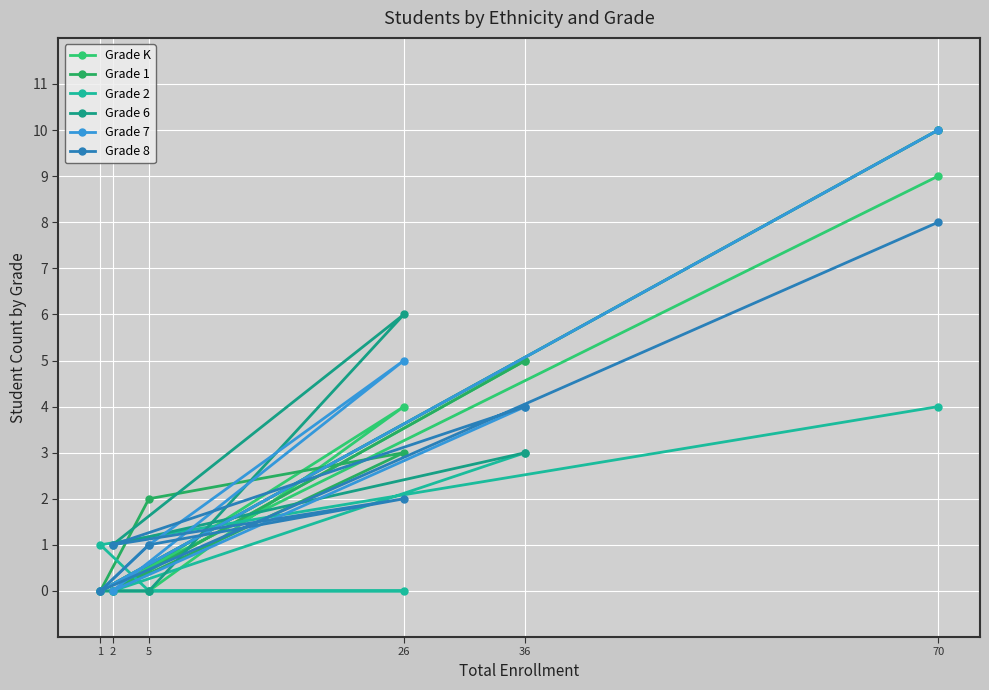

True or false: Grade 7 and Grade 2 cross at least once.

True